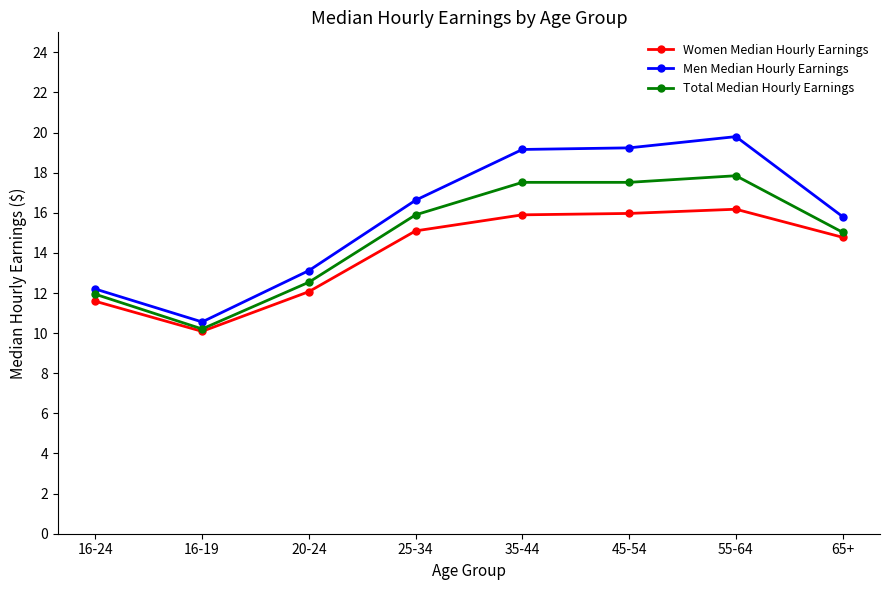

What are all the series names shown in the legend?

Women Median Hourly Earnings, Men Median Hourly Earnings, Total Median Hourly Earnings